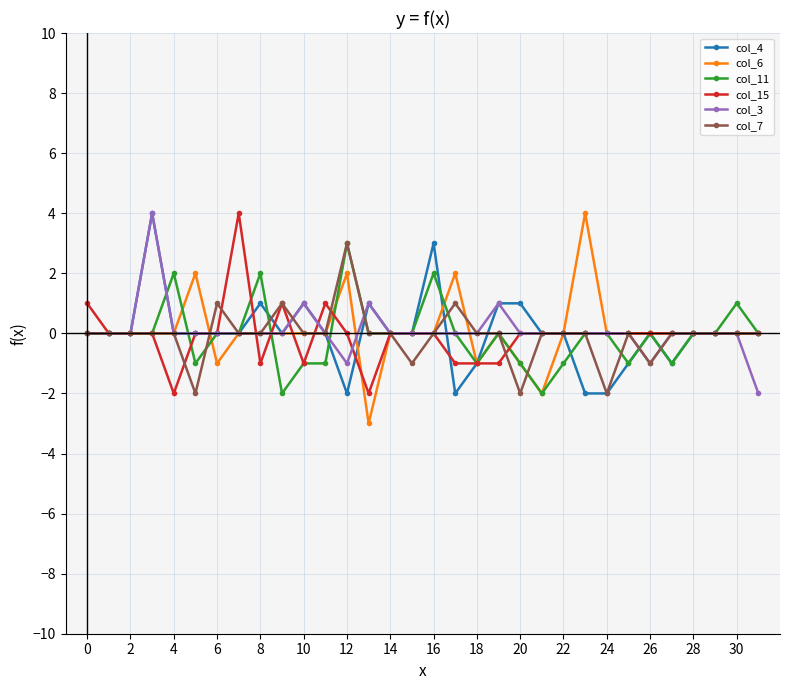

True or false: col_6 has more than 0 points higher than both neighbors.

True